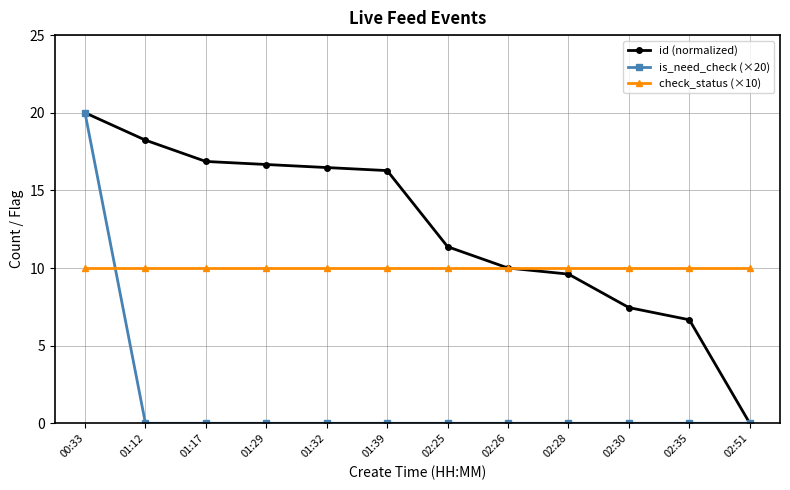

Does the chart display data point markers on the line(s)?

Yes